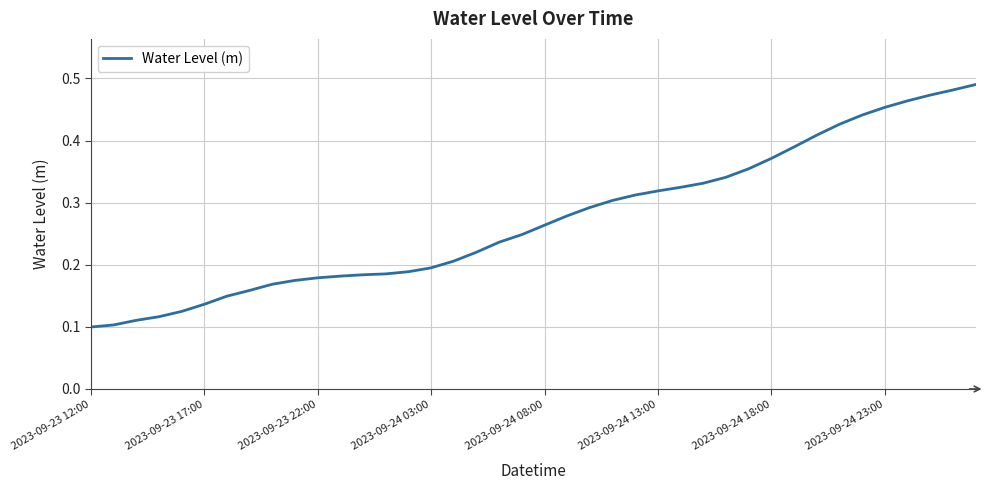

Which has a higher value, 2023-09-23 22:00 or 2023-09-24 13:00?

2023-09-24 13:00